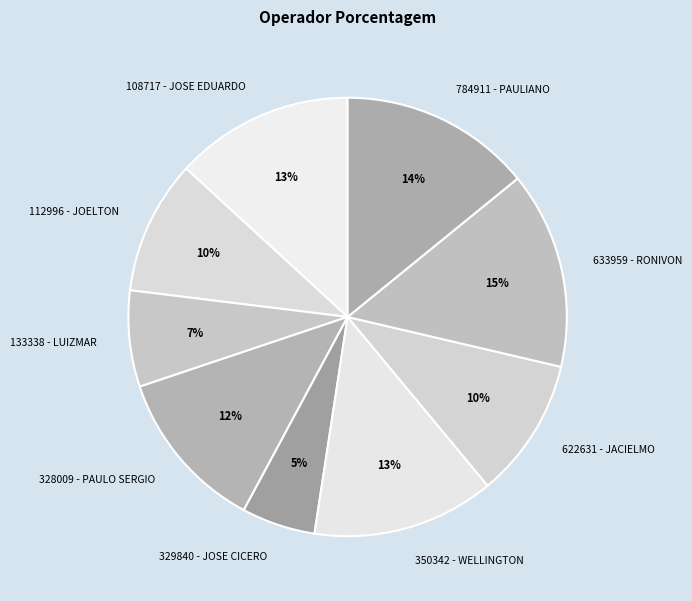

What percentage is the 329840 - JOSE CICERO slice, to the nearest percent?

5%